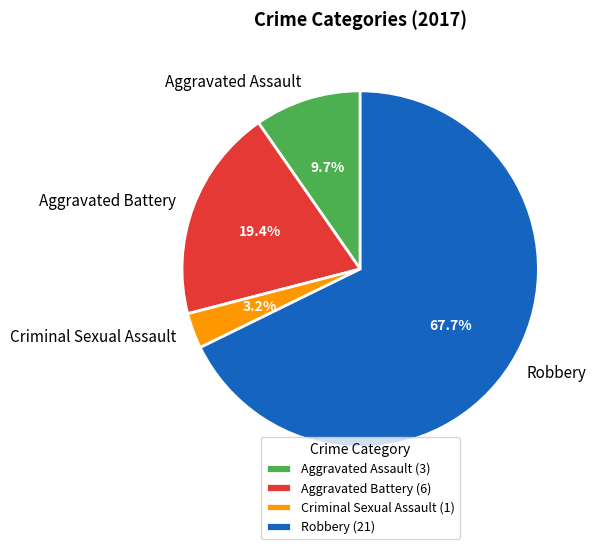

What is the smallest slice in the pie chart?

Criminal Sexual Assault